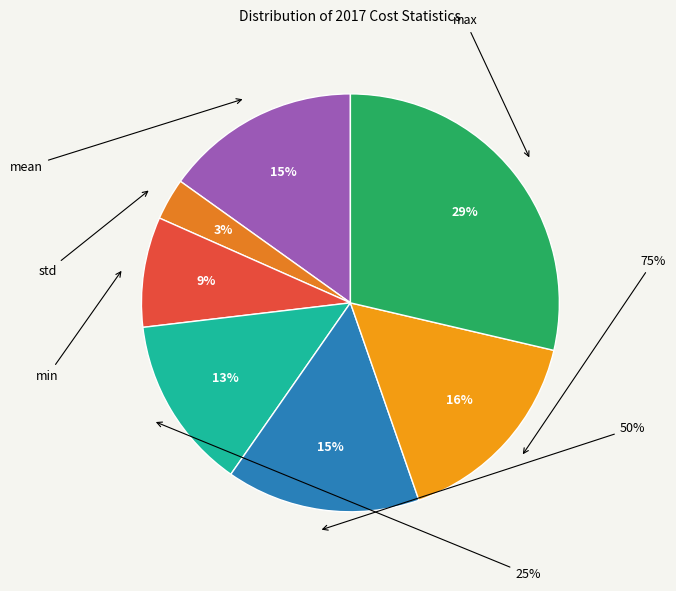

To the nearest percent, what portion does 75% represent?

16%